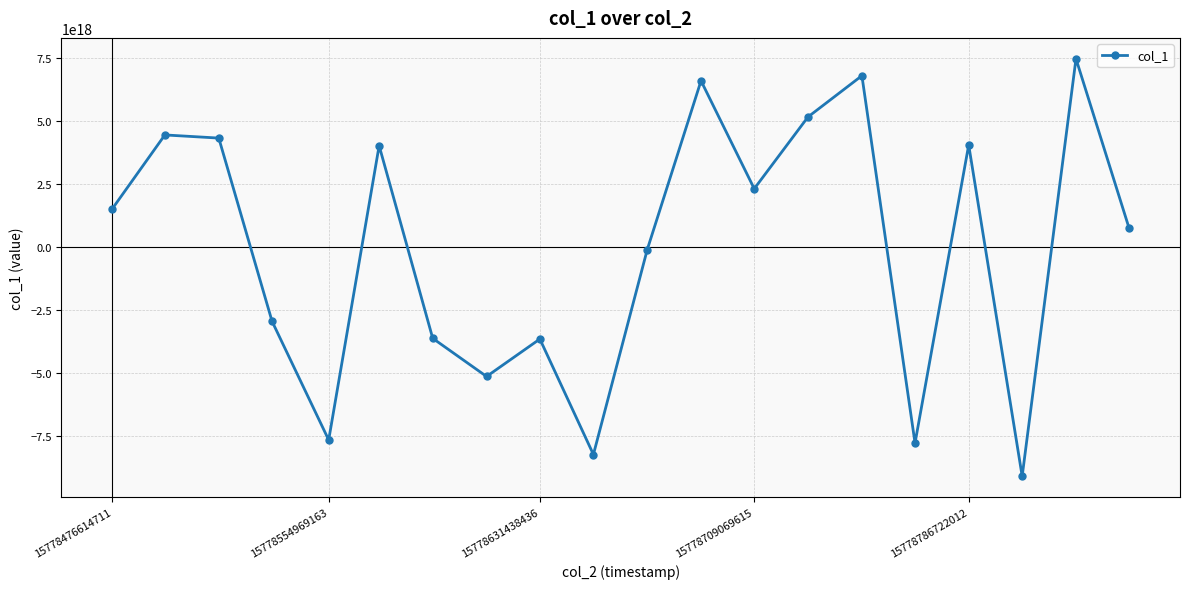

Is this an area chart (filled region under the line)?

No